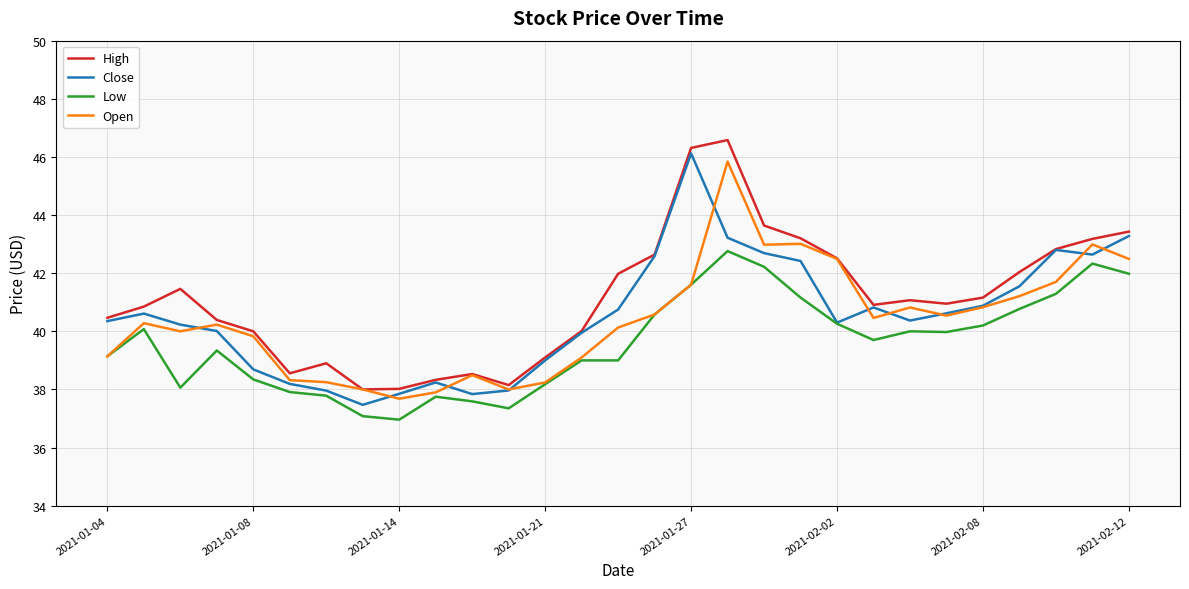

What is the minimum value shown in the chart?

37.0